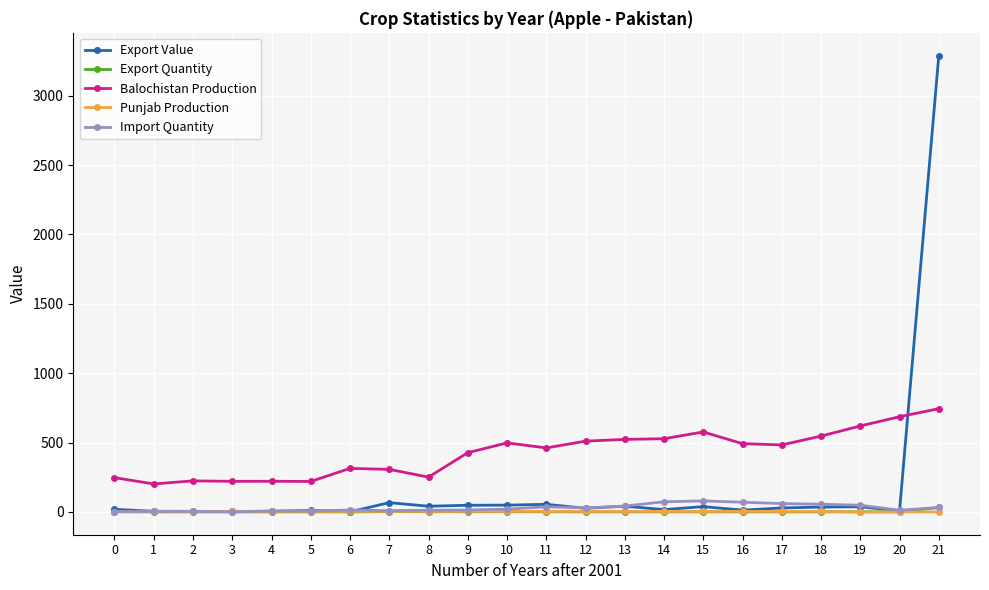

Which series has the largest total across all categories?

Balochistan Production